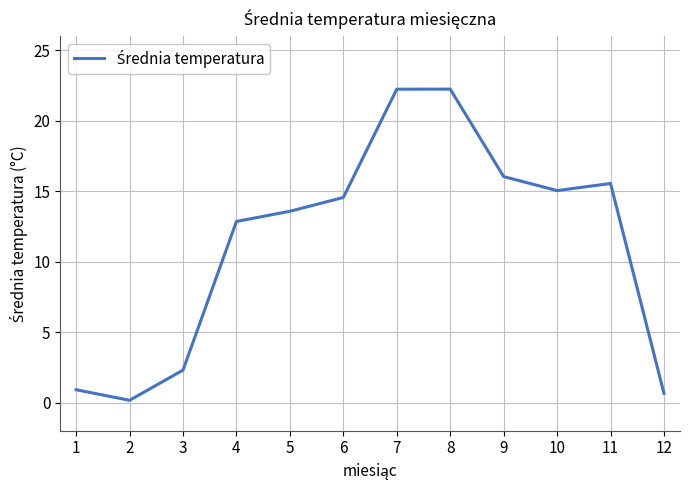

What is the smallest value displayed?

0.2